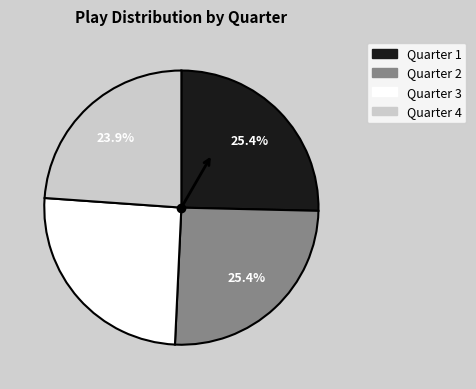

What is the ratio of the value at Quarter 4 to the value at Quarter 3?

0.9